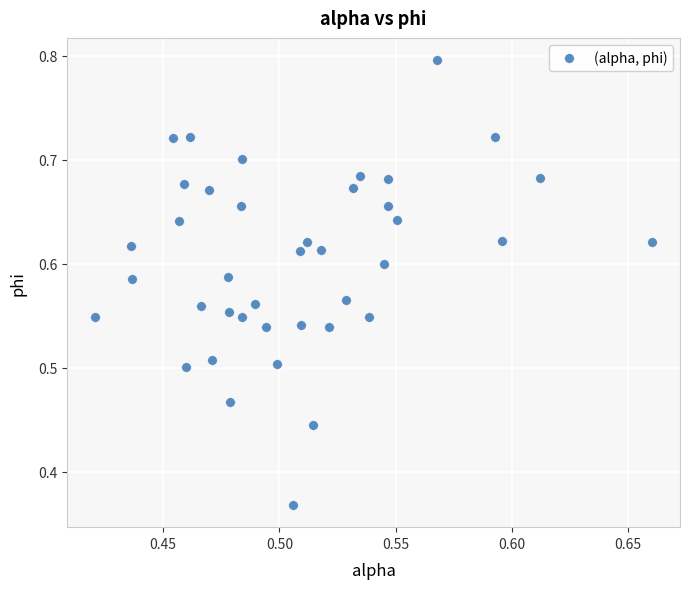

How many points are shown in the scatter plot?

40